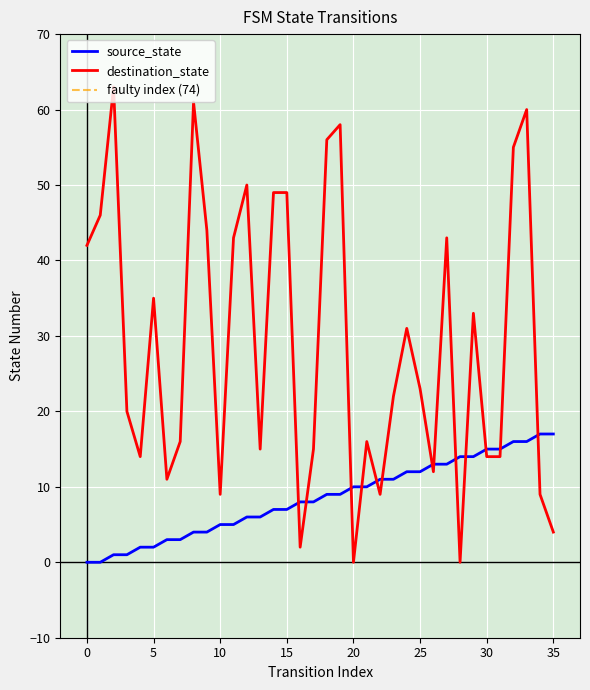

List the series in order of their peak value, lowest first.

source_state, destination_state